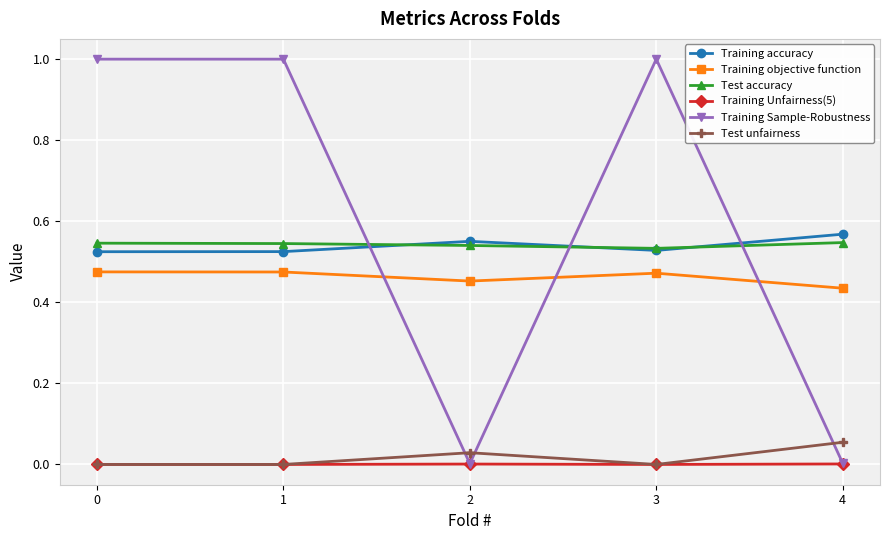

Is it true that Training Unfairness(5) equals 0.0 at 1?

True